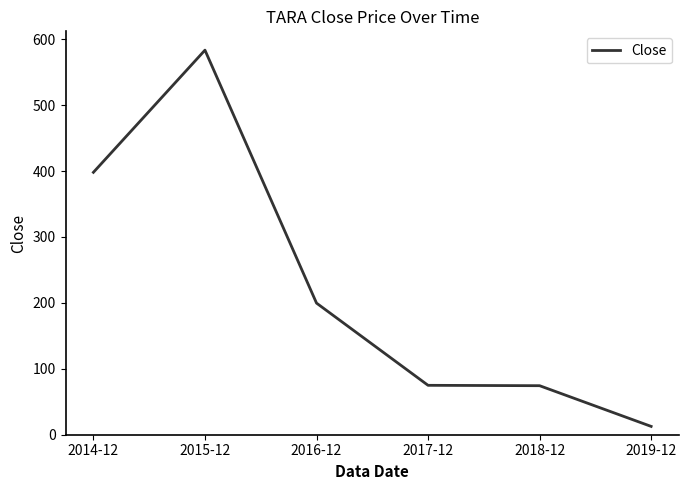

Which label corresponds to the smallest value in the chart?

2019-12